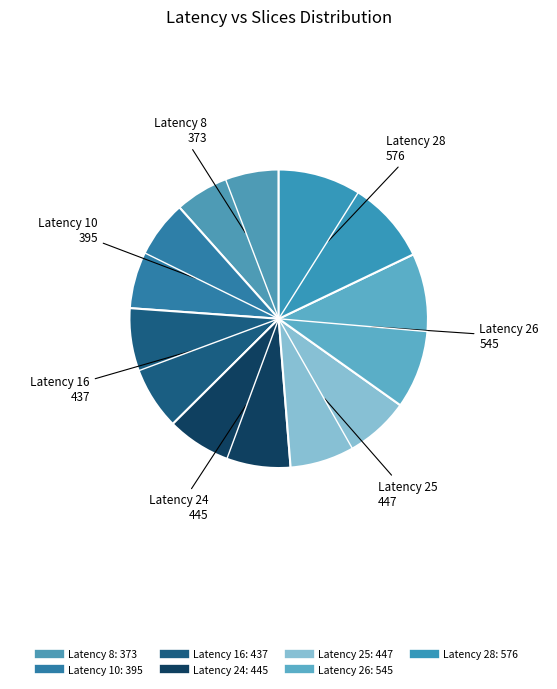

Which category has the biggest portion of the pie?

28